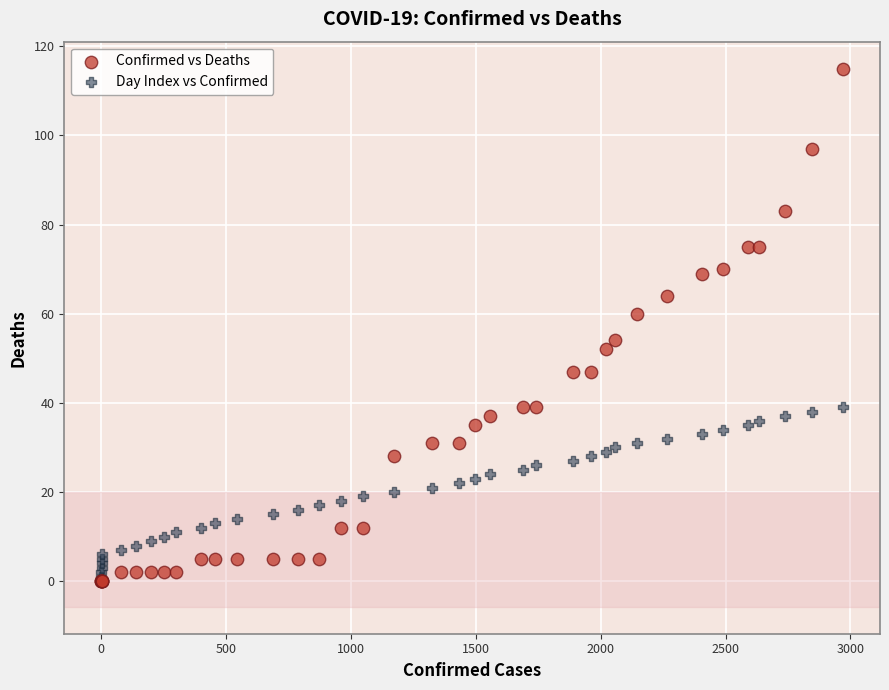

What are all the series names shown in the legend?

Confirmed vs Deaths, Day Index vs Confirmed